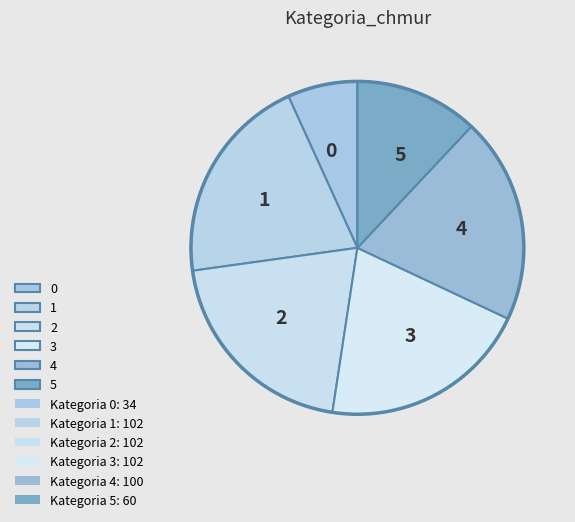

Is there a majority slice in this chart?

No